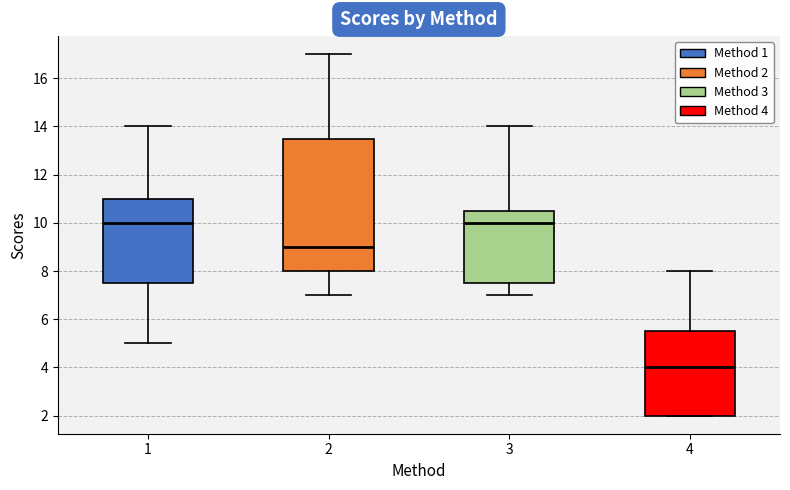

Reading left to right, transcribe this box plot: for each box, give where its median line is, the range the box spans, and where its two whiskers end, as read against the y-axis. The values are not printed on the chart, so give them approximately, as read against the axis.

1: median 10.0, box 7.6 to 11.0, whiskers 5.0 to 14.0
2: median 9.0, box 8.0 to 13.6, whiskers 7.0 to 17.0
3: median 10.0, box 7.6 to 10.6, whiskers 7.0 to 14.0
4: median 4.0, box 2.0 to 5.6, whiskers 2.0 to 8.0